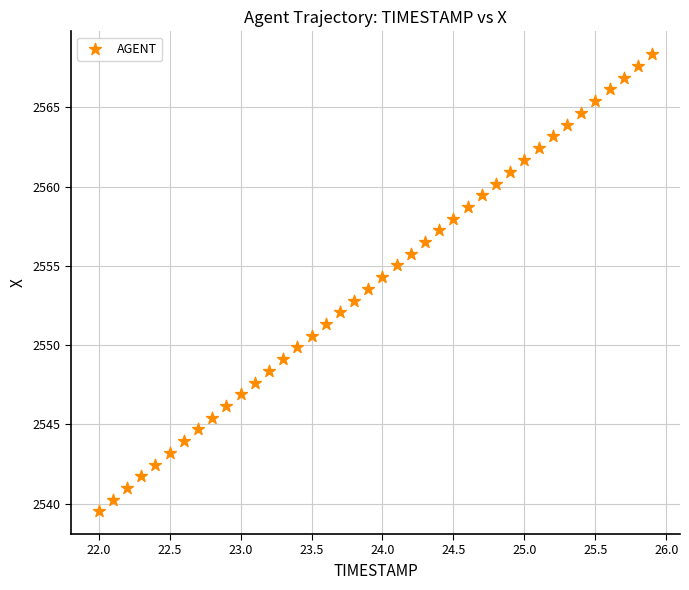

What is the range of X values (max minus min)?

3.9